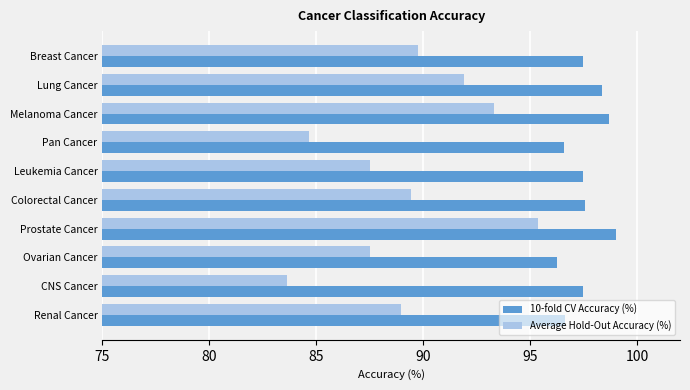

Which label corresponds to the largest value in the chart?

Prostate Cancer